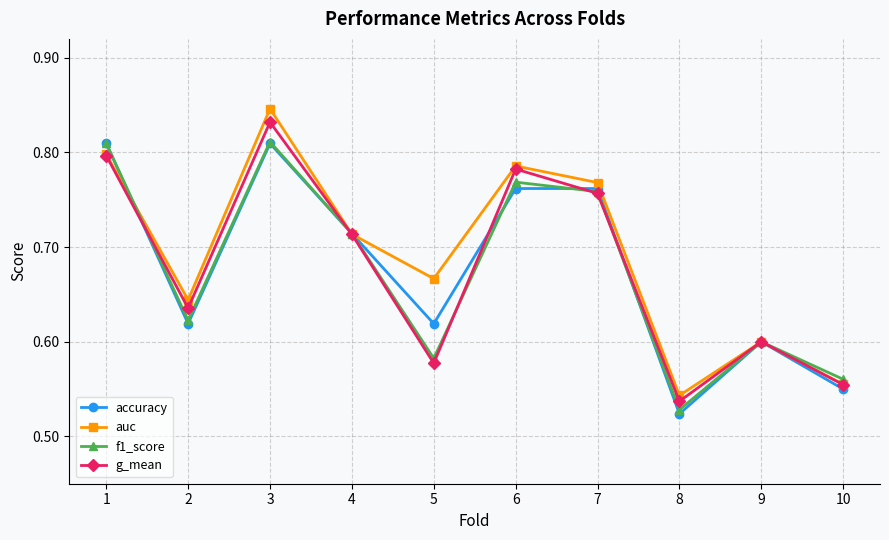

Which series ends up on top after the final intersection of f1_score and accuracy?

f1_score